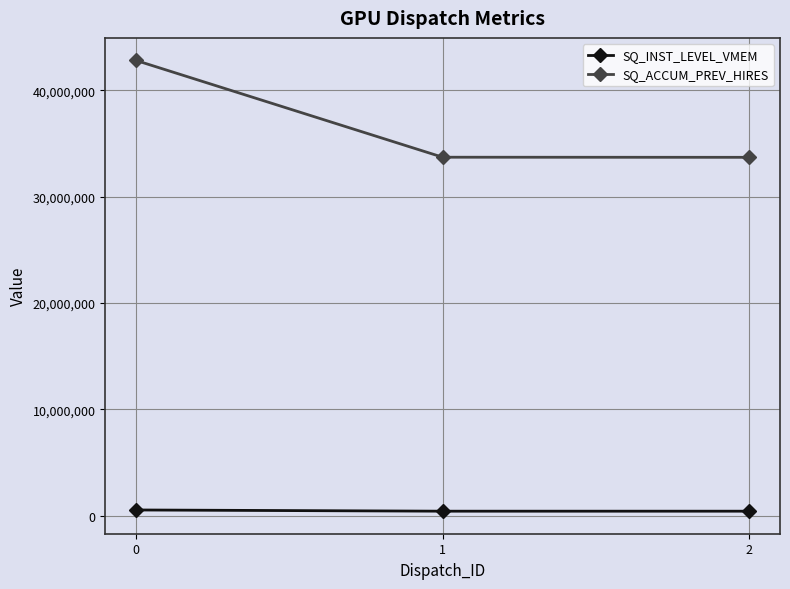

Is it true that SQ_INST_LEVEL_VMEM equals 421277 at 1?

True